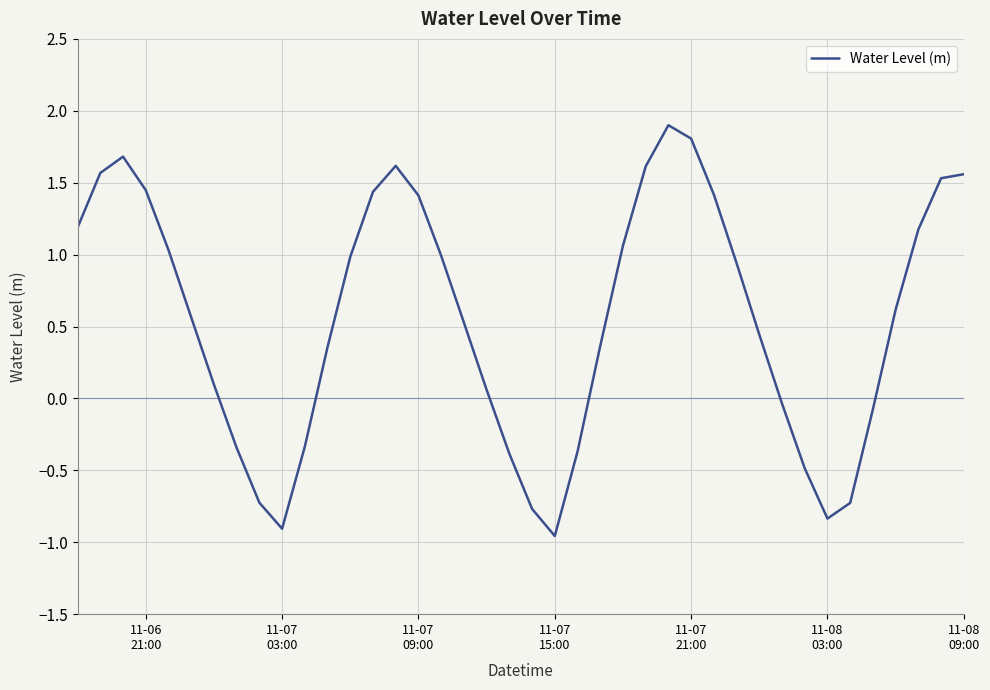

What is the greatest value displayed?

1.9